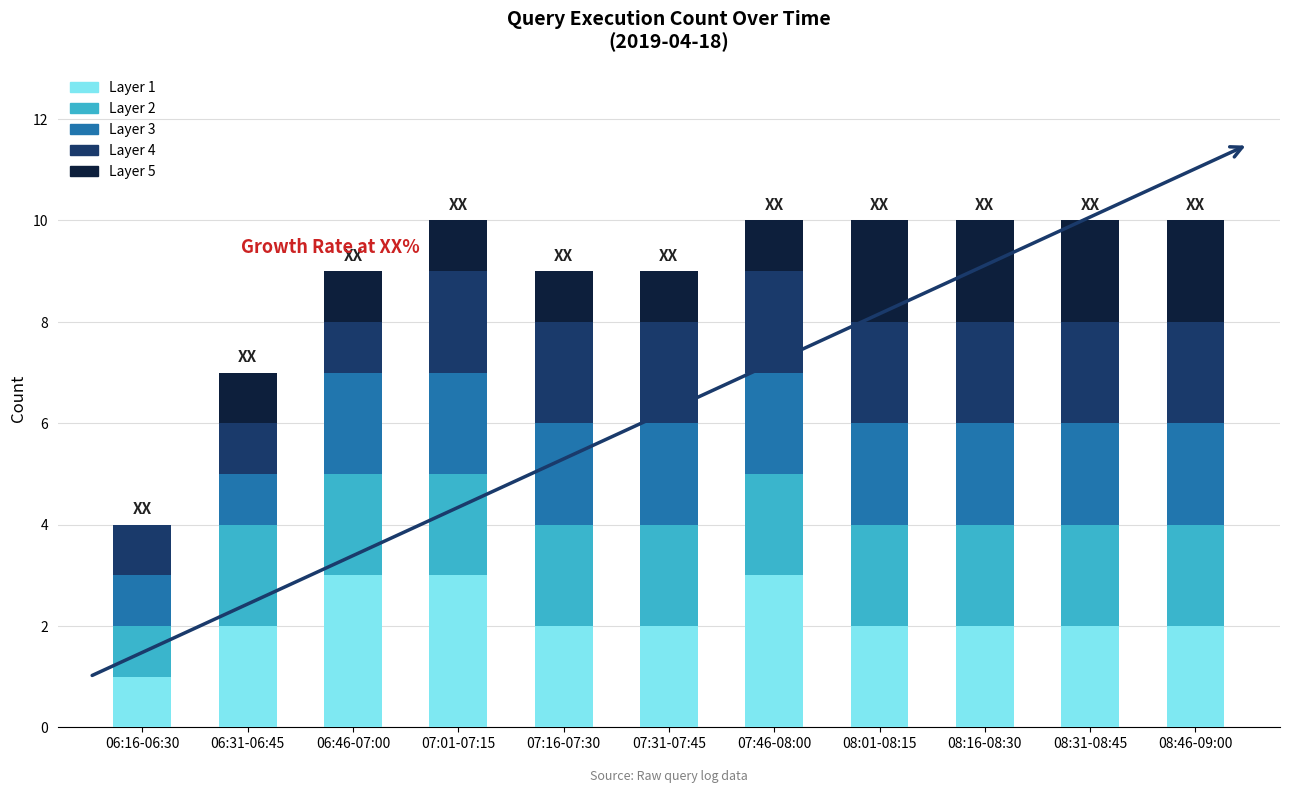

The Layer 1 series shows 3 at 06:46-07:00. True or false?

True